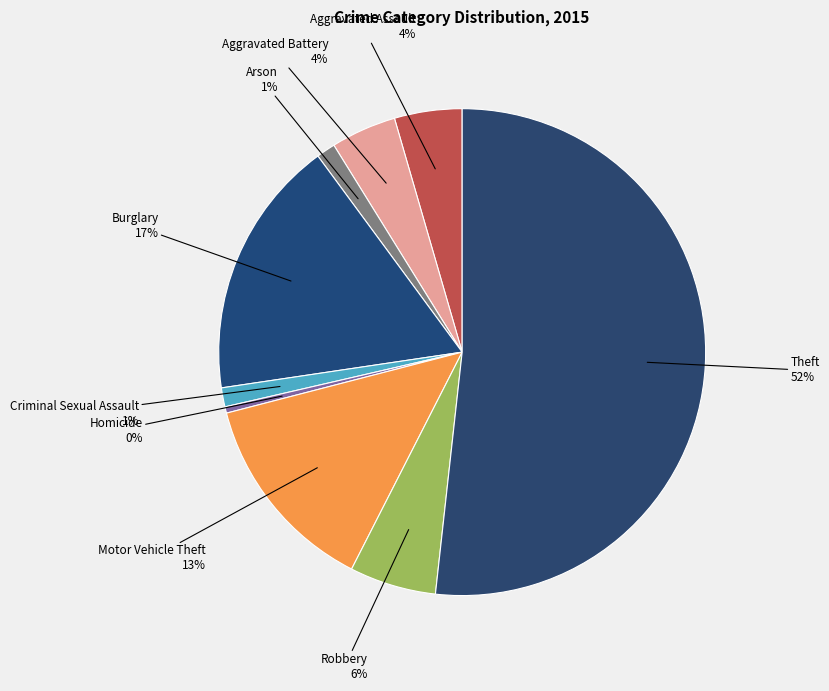

What is the largest slice in the pie chart?

Theft